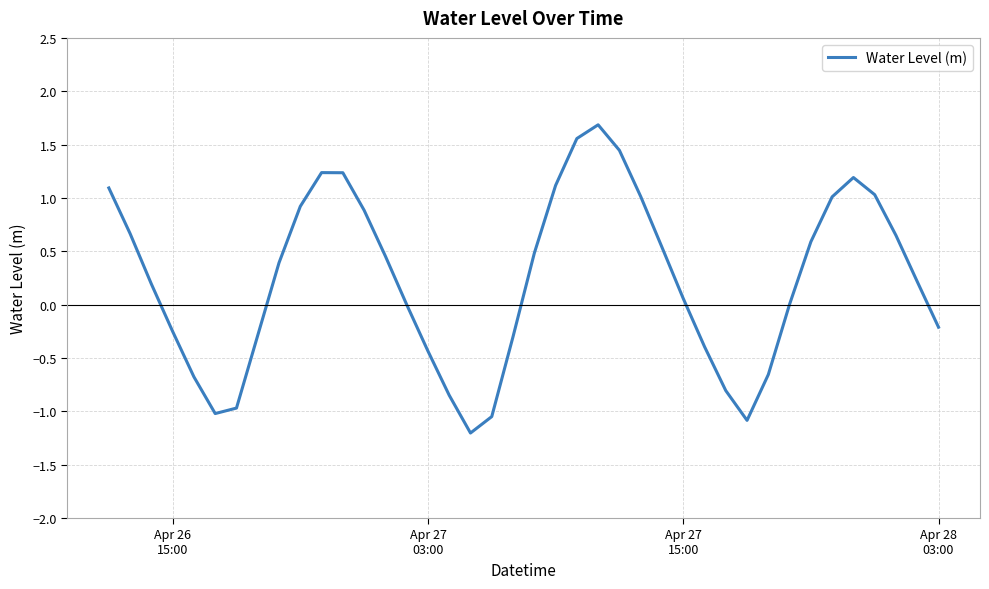

What is the sum of all values?

9.5